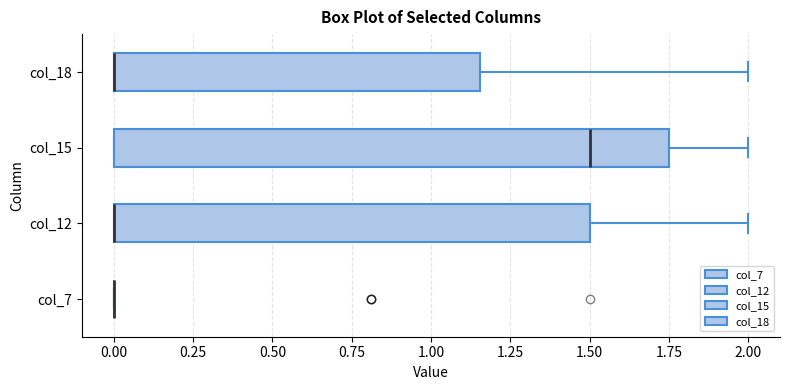

Reading bottom to top, read every box against the x-axis: the position of its median line, the range the box covers, and the ends of its whiskers. The values are not printed on the chart, so give them approximately, as read against the axis.

col_7: box collapsed to a line at 0.00, whiskers 0.00 to 0.00
col_12: median 0.00 (drawn on the box's left edge), box 0.00 to 1.50, whiskers 0.00 to 2.00
col_15: median 1.50, box 0.00 to 1.75, whiskers 0.00 to 2.00
col_18: median 0.00 (drawn on the box's left edge), box 0.00 to 1.15, whiskers 0.00 to 2.00